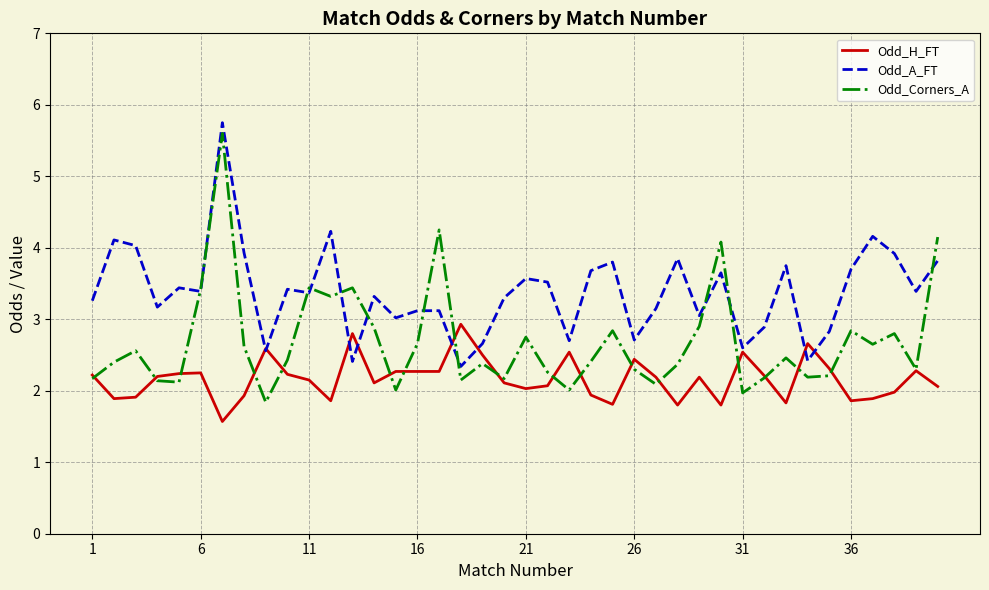

True or false: Odd_A_FT and Odd_Corners_A intersect in this chart.

True